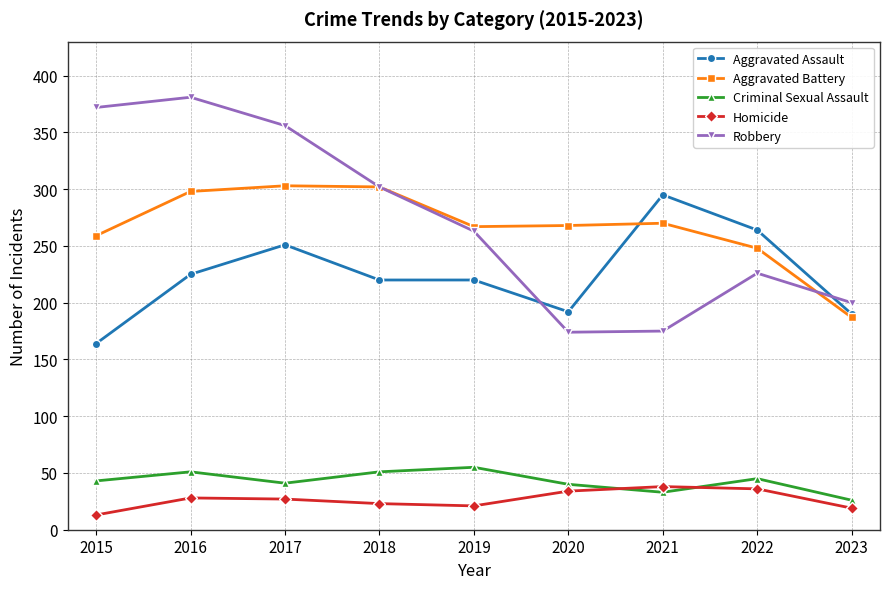

What is the highest value of the Homicide series?

38